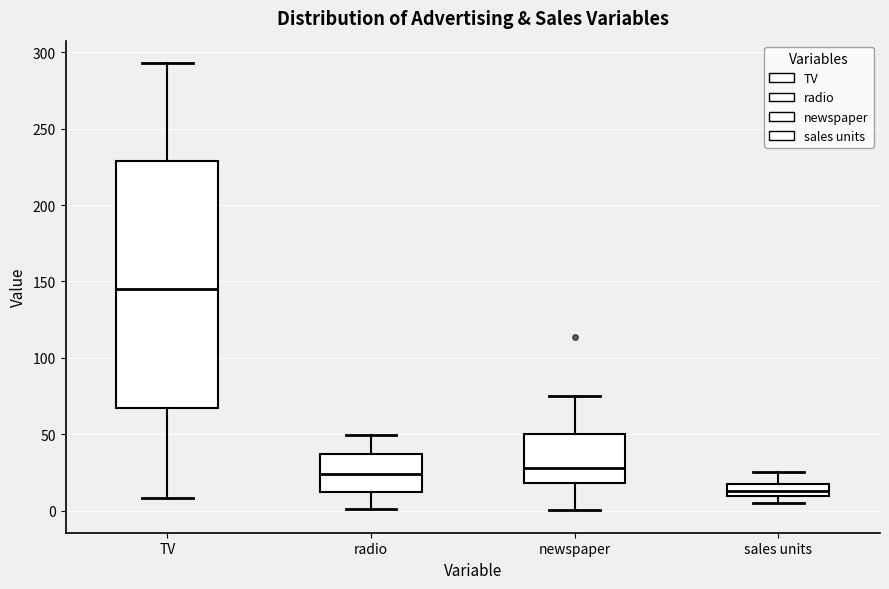

Reading left to right, transcribe this box plot: for each box, give where its median line is, the range the box spans, and where its two whiskers end, as read against the y-axis. The values are not printed on the chart, so give them approximately, as read against the axis.

TV: median 145, box 65 to 230, whiskers 10 to 295
radio: median 25, box 10 to 35, whiskers 0 to 50
newspaper: median 30, box 20 to 50, whiskers 0 to 75
sales units: median 15, box 10 to 20, whiskers 5 to 25